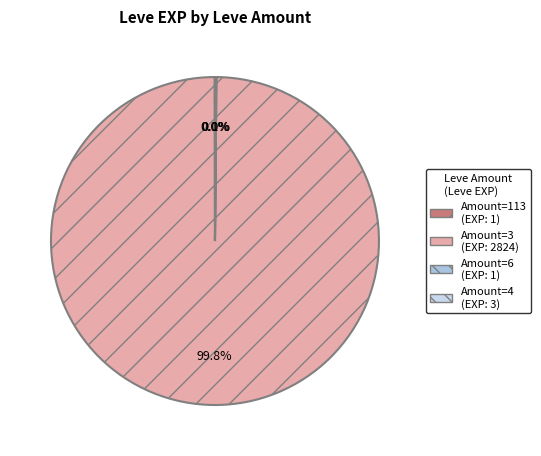

Is there any slice that represents more than half of the pie?

Yes